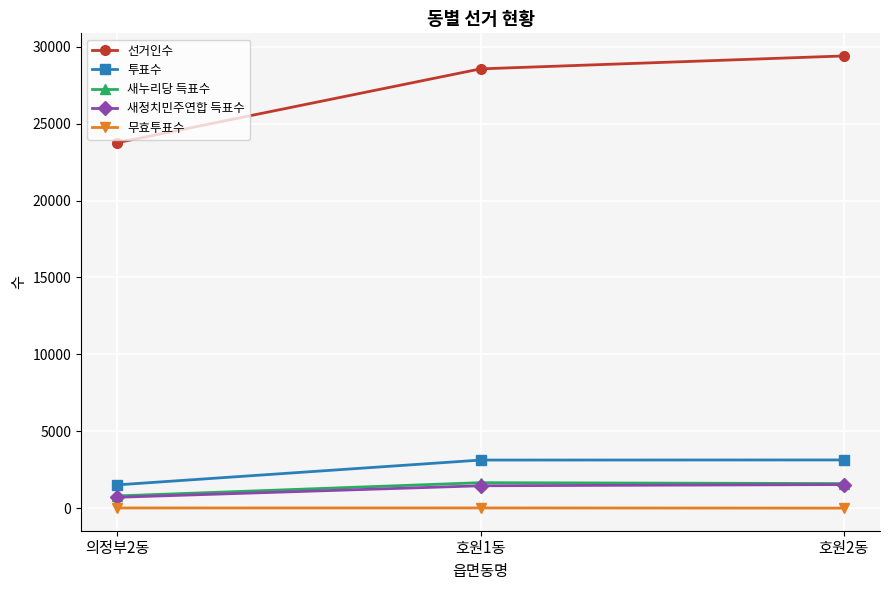

The value of 선거인수 at 의정부2동 is 12868. True or false?

False